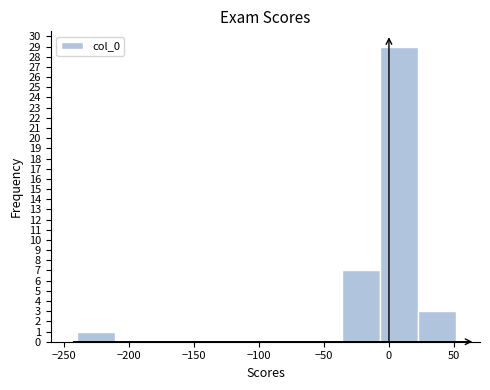

Reading left to right, list every bar in this chart as the range it spans on the x-axis followed by its height. Neither the bar edges nor the heights are printed on the chart, so give them approximately, as read against the axes.

-240 to -210: 1
-210 to -180: 0
-180 to -150: 0
-150 to -125: 0
-125 to -95: 0
-95 to -65: 0
-65 to -35: 0
-35 to -5: 7
-5 to 20: 29
20 to 50: 3